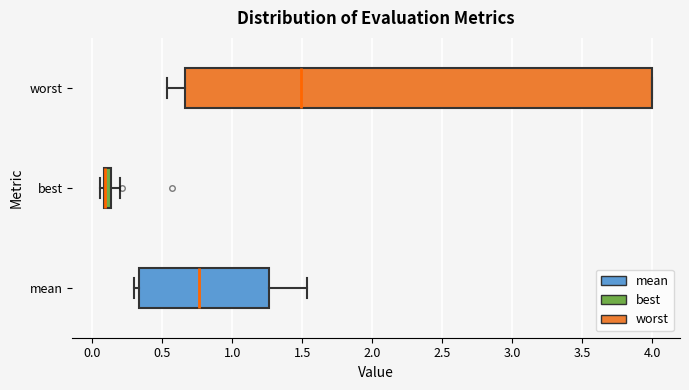

Where does the right whisker of the box for best end on the x-axis? The values are not printed on the chart, so give them approximately, as read against the axis.

0.20